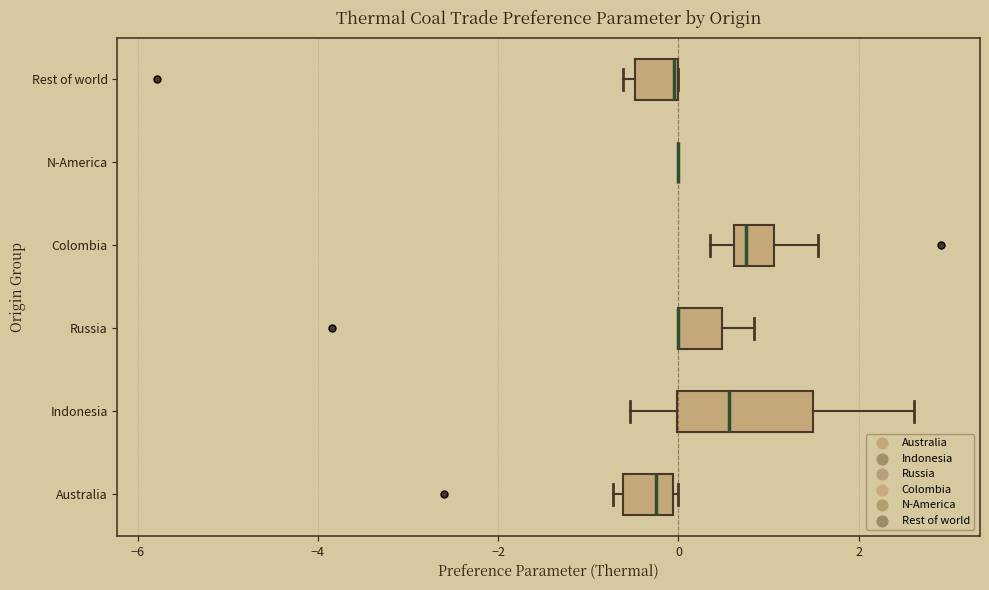

Reading bottom to top, read every box against the x-axis: the position of its median line, the range the box covers, and the ends of its whiskers. The values are not printed on the chart, so give them approximately, as read against the axis.

Australia: median -0.2, box -0.6 to 0.0, whiskers -0.8 to 0.0
Indonesia: median 0.6, box 0.0 to 1.4, whiskers -0.6 to 2.6
Russia: median 0.0 (drawn on the box's left edge), box 0.0 to 0.4, whiskers 0.0 to 0.8
Colombia: median 0.8, box 0.6 to 1.0, whiskers 0.4 to 1.6
N-America: box collapsed to a line at 0.0, whiskers 0.0 to 0.0
Rest of world: median 0.0, box -0.4 to 0.0, whiskers -0.6 to 0.0